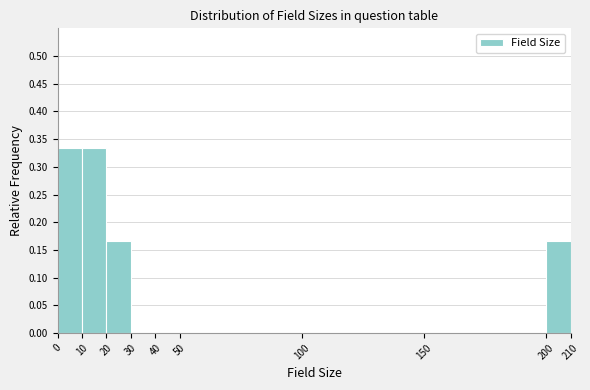

Reading left to right, list every bar in this chart as the range it spans on the x-axis followed by its height. The values are not printed on the chart, so give them approximately, as read against the axis.

0 to 10: 0.335
10 to 20: 0.335
20 to 30: 0.165
30 to 40: 0
40 to 50: 0
50 to 100: 0
100 to 150: 0
150 to 200: 0
200 to 210: 0.165